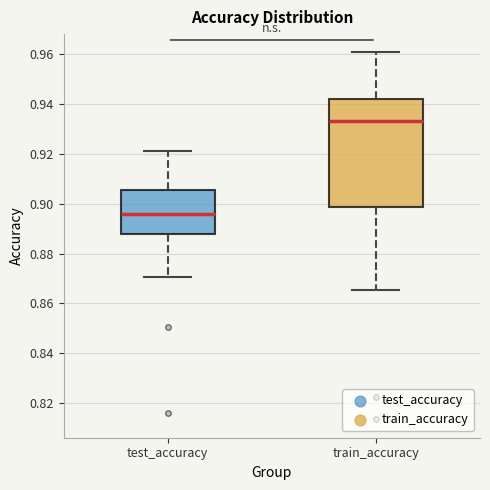

Reading left to right, transcribe this box plot: for each box, give where its median line is, the range the box spans, and where its two whiskers end, as read against the y-axis. The values are not printed on the chart, so give them approximately, as read against the axis.

test_accuracy: median 0.896, box 0.888 to 0.906, whiskers 0.870 to 0.922
train_accuracy: median 0.934, box 0.898 to 0.942, whiskers 0.866 to 0.960